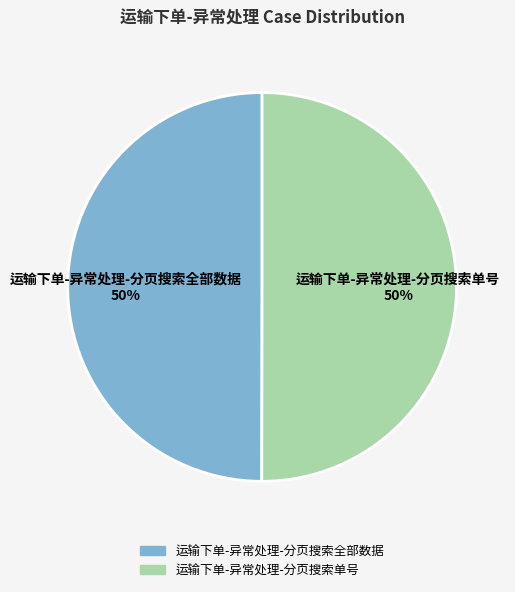

Combined, do 运输下单-异常处理-分页搜索全部数据 and 运输下单-异常处理-分页搜索单号 account for over 50%?

Yes